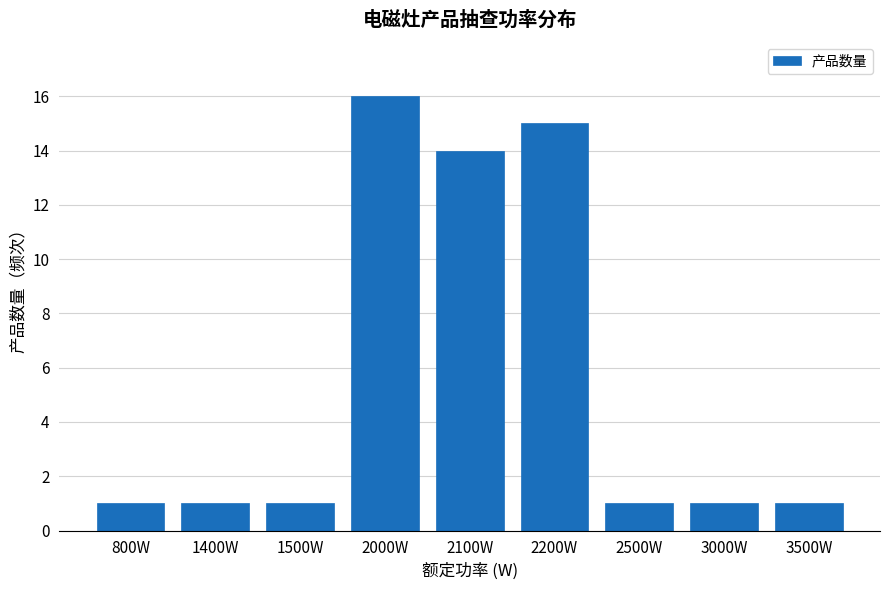

Reading left to right, extract all data points from this chart.

1	1	1	16	14	15	1	1	1